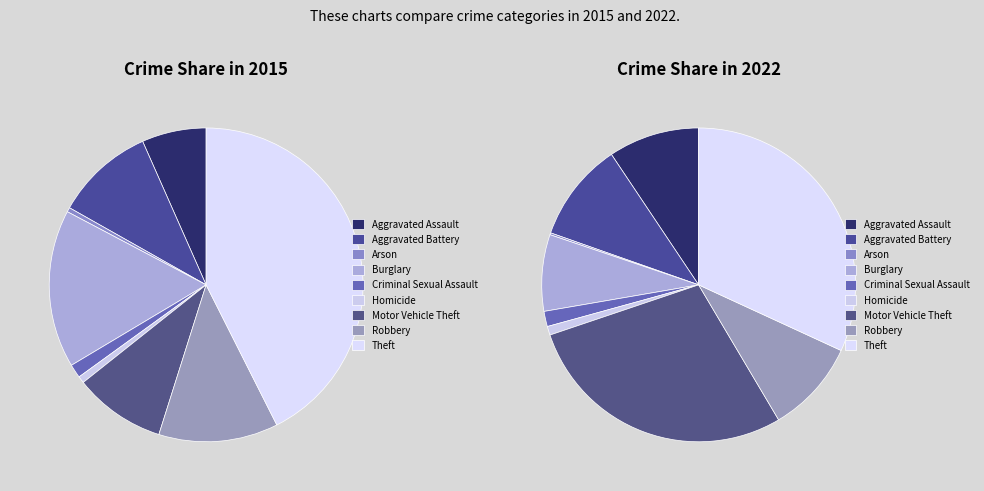

What portion of the pie excludes Arson?

99.5%